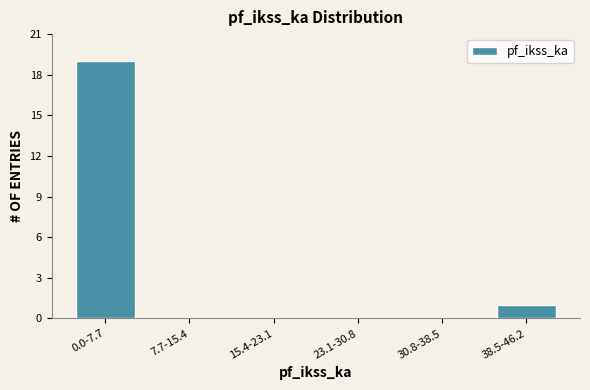

Reading left to right, list all the values displayed in this chart.

0.0-7.7=19	7.7-15.4=0	15.4-23.1=0	23.1-30.8=0	30.8-38.5=0	38.5-46.2=1